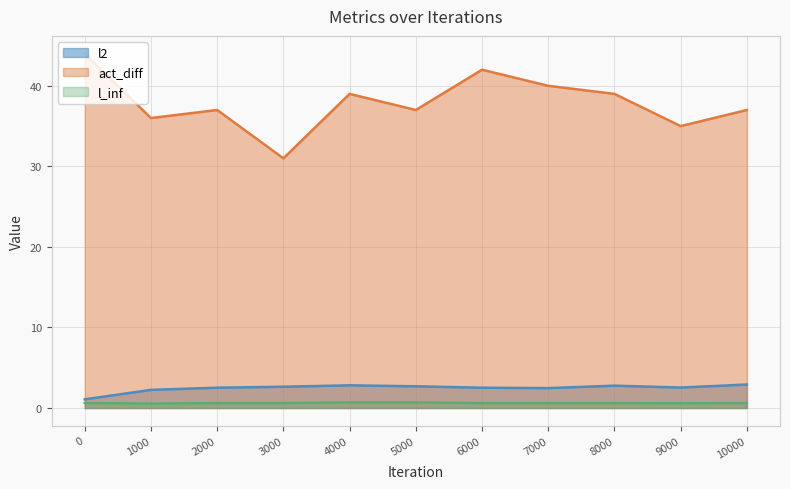

What is the sum of the l2 values at 4000 and 8000?

5.6